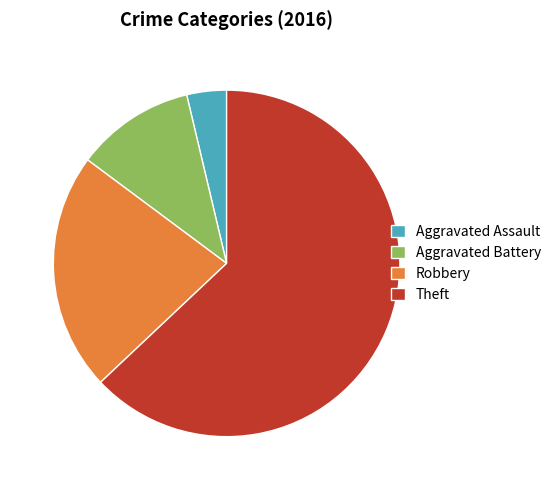

Is it true that Robbery is 31% of the pie?

False